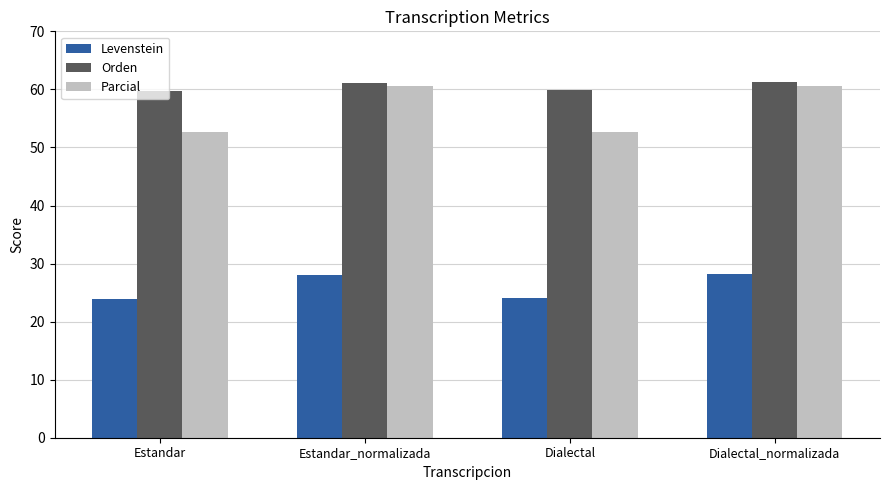

Is the value of Levenstein at Estandar greater than the value of Parcial at Dialectal_normalizada?

No